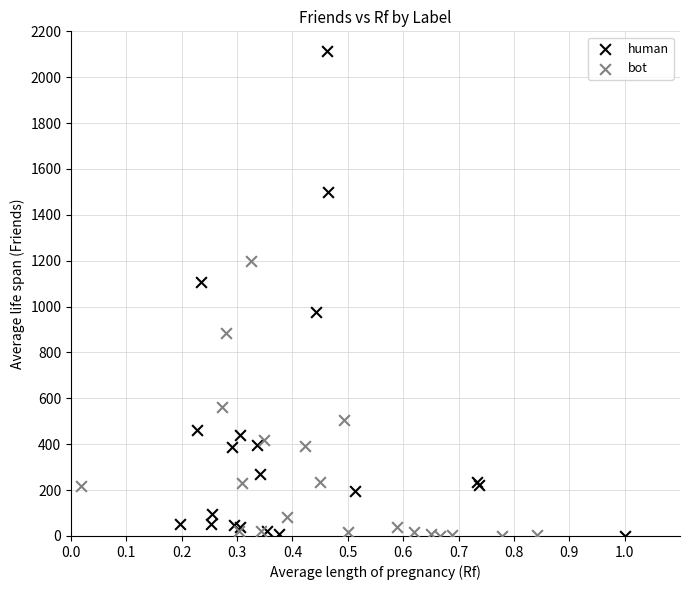

Which series reaches the maximum Y coordinate?

human